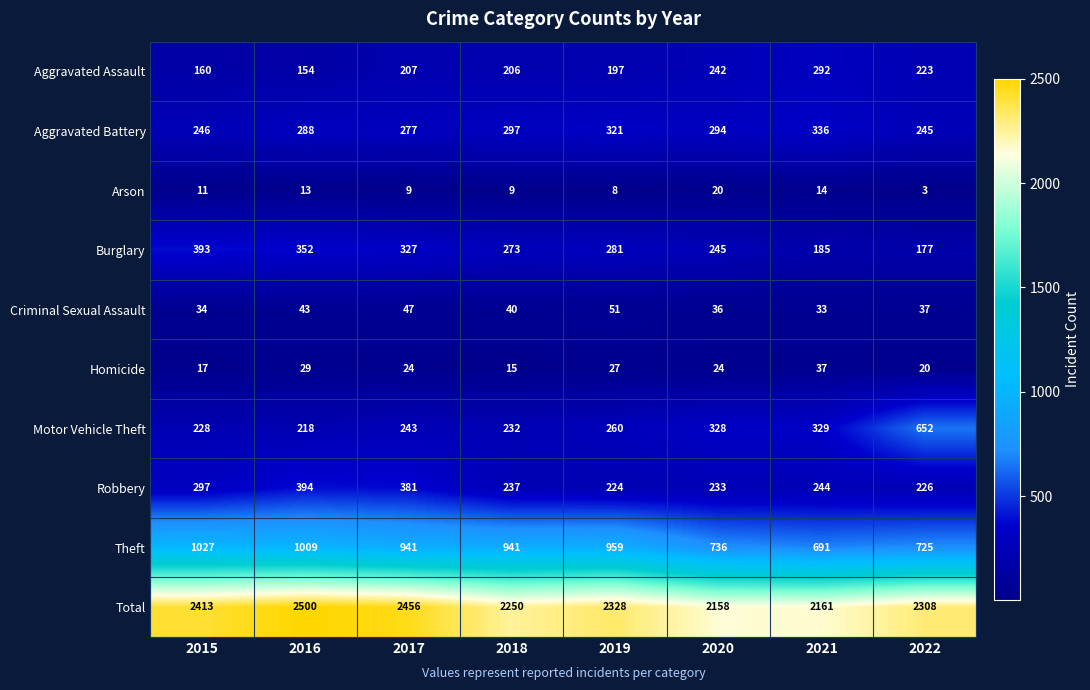

What is the highest value of the Aggravated Battery series?

336